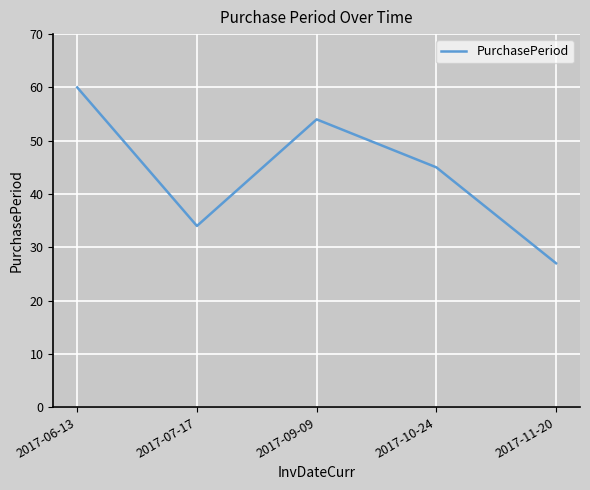

Reading right to left, extract all data points from this chart.

2017-11-20=27	2017-10-24=45	2017-09-09=54	2017-07-17=34	2017-06-13=60